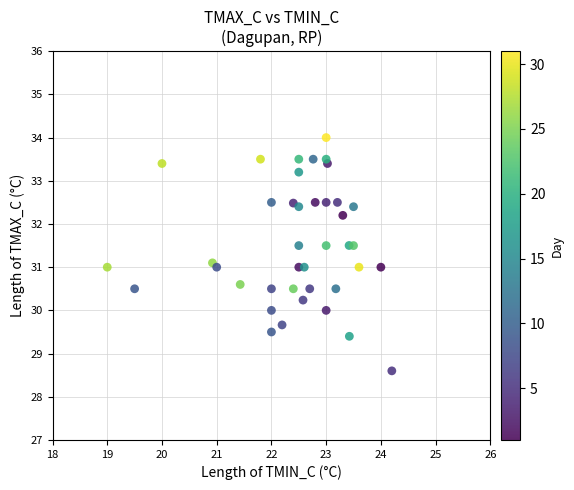

What is the range of X values (max minus min)?

5.2